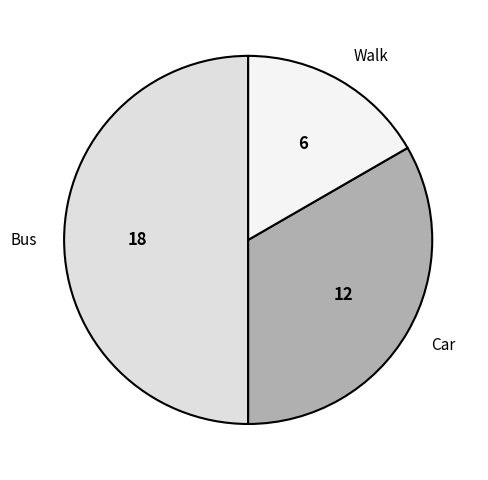

Combined, do Walk and Bus account for over 50%?

Yes